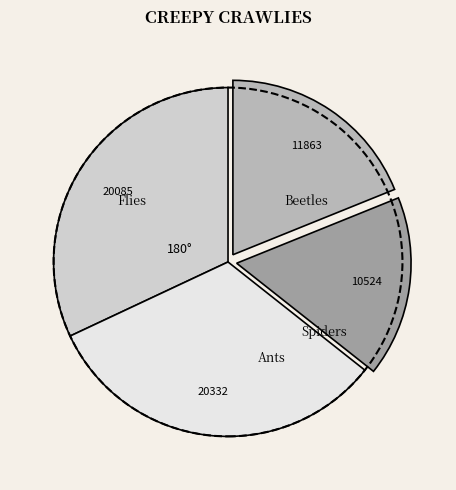

Does any single category account for the majority?

No